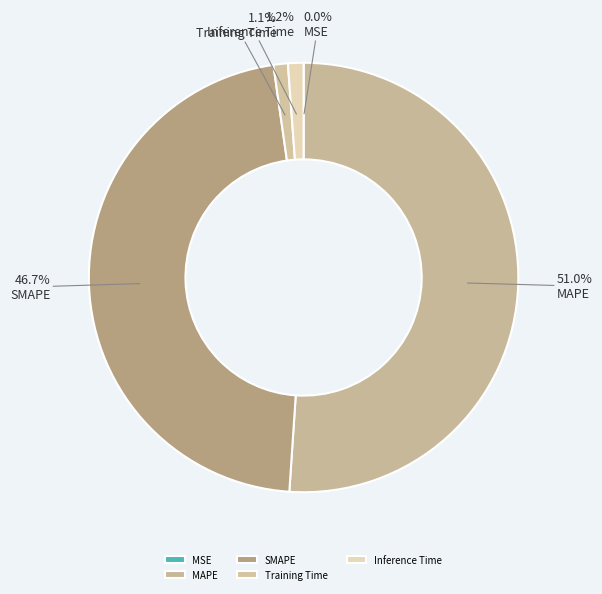

Combined, what portion of the pie is MAPE and Inference Time?

52.2%